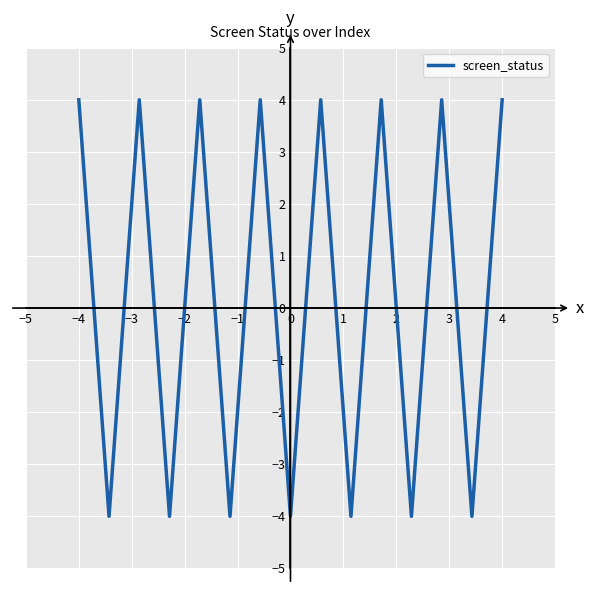

What is the difference between the maximum and minimum values?

8